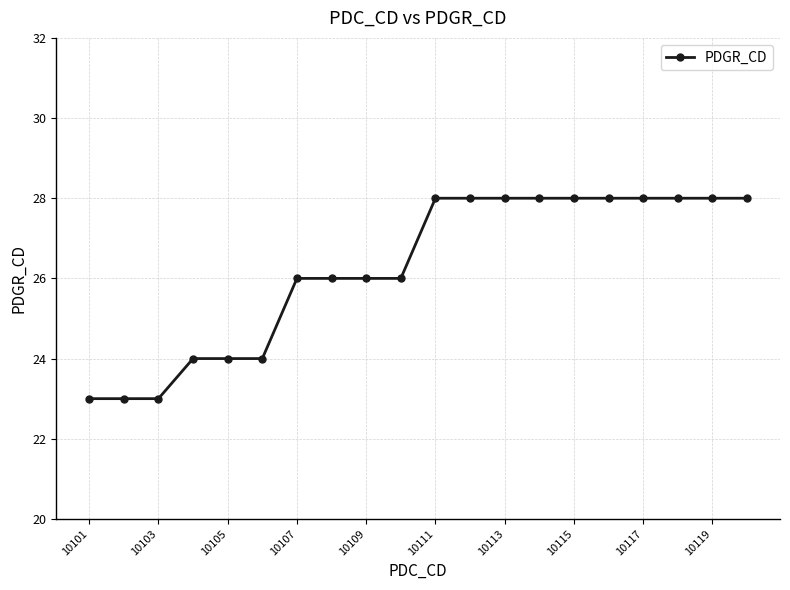

Count the values in the range 24 to 28.

17